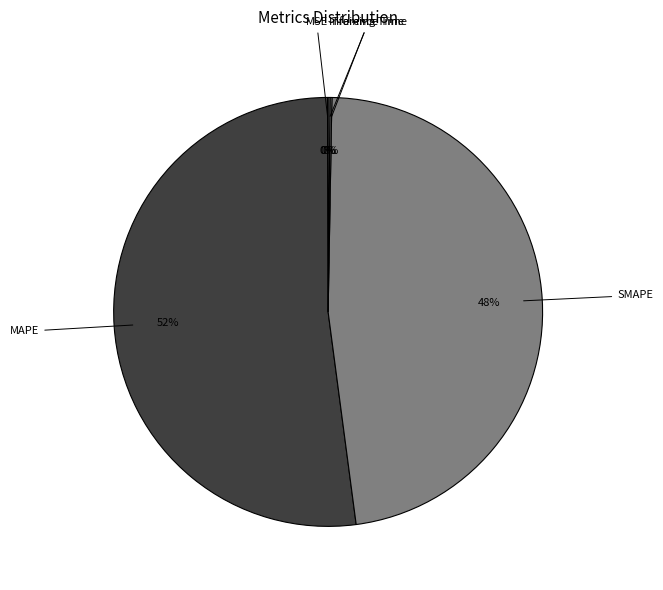

What is the largest slice in the pie chart?

MAPE